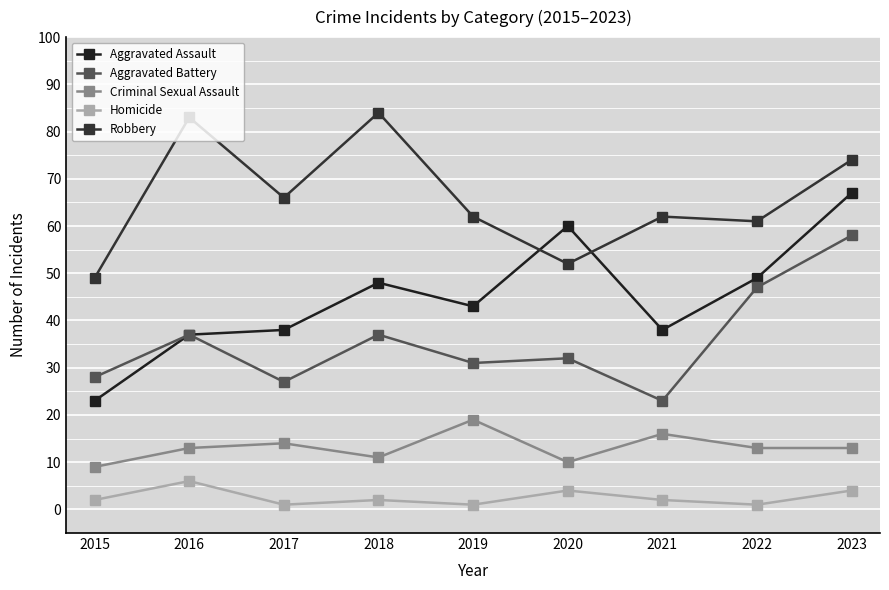

True or false: Robbery and Homicide intersect in this chart.

False